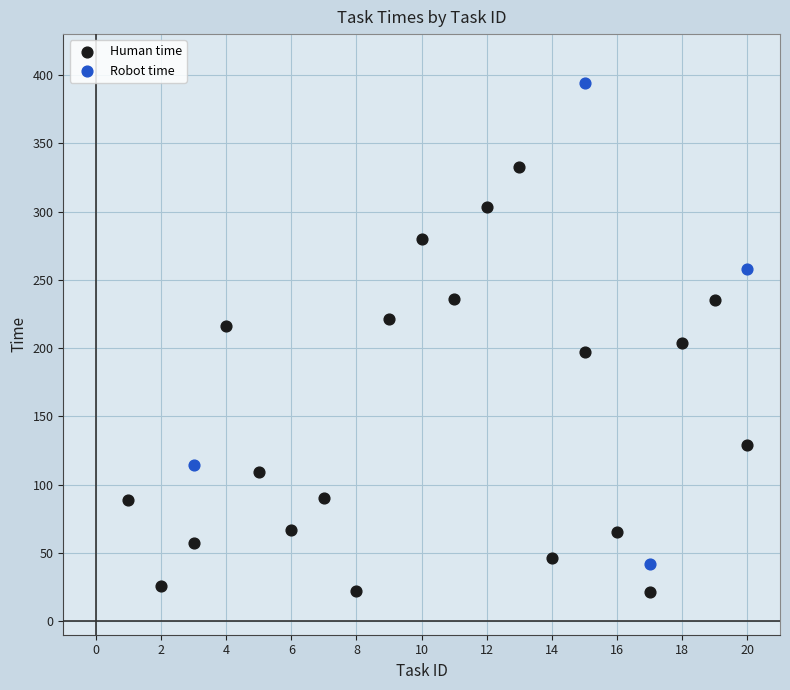

Which series reaches the maximum Y coordinate?

Robot time